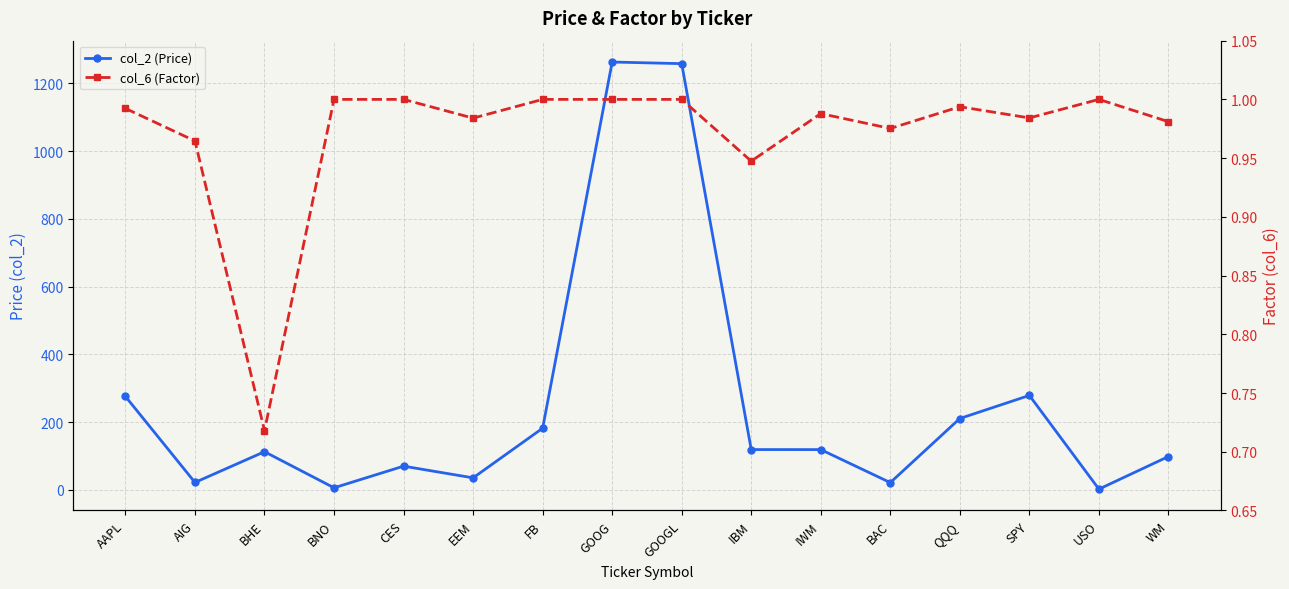

What is the difference between the maximum and second lowest values in the col_6 (Factor) series?

0.1